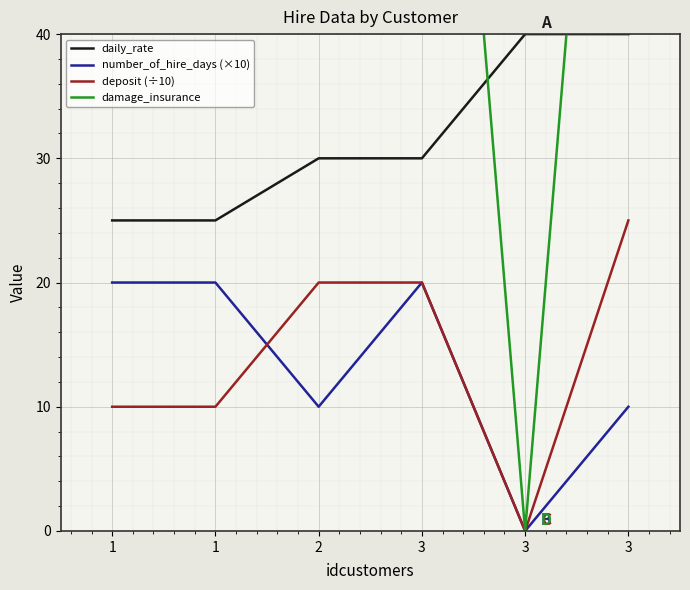

True or false: number_of_hire_days (×10) has more than 1 points higher than both neighbors.

False